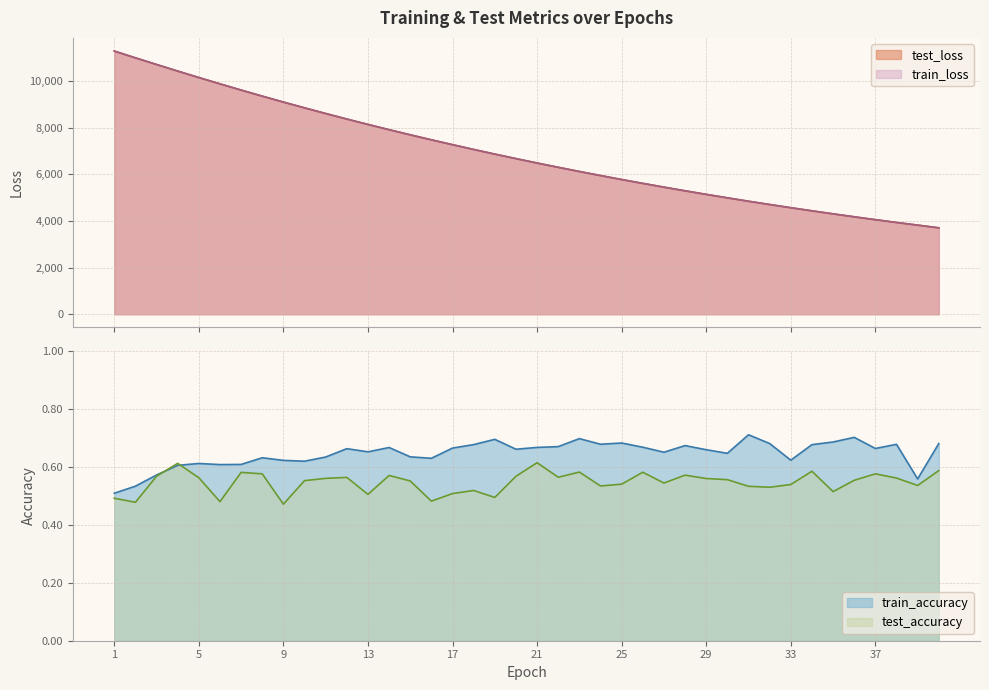

What value does the test_accuracy series have at 22?

0.6